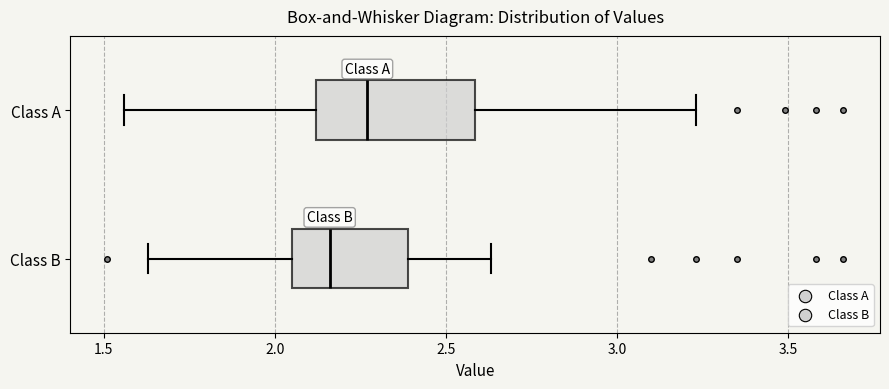

Reading bottom to top, read every box against the x-axis: the position of its median line, the range the box covers, and the ends of its whiskers. The values are not printed on the chart, so give them approximately, as read against the axis.

Class B: median 2.15, box 2.05 to 2.40, whiskers 1.65 to 2.65
Class A: median 2.25, box 2.10 to 2.60, whiskers 1.55 to 3.25